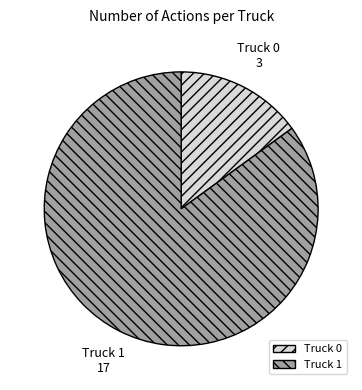

Is there a majority slice in this chart?

Yes